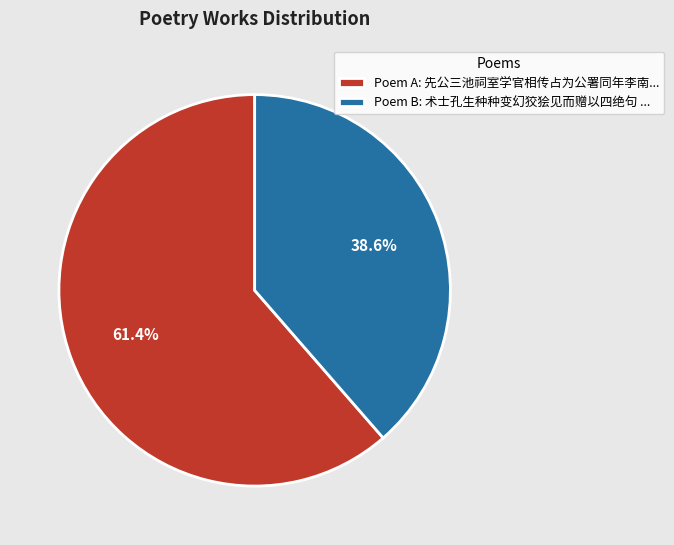

How many segments does this pie chart have?

2